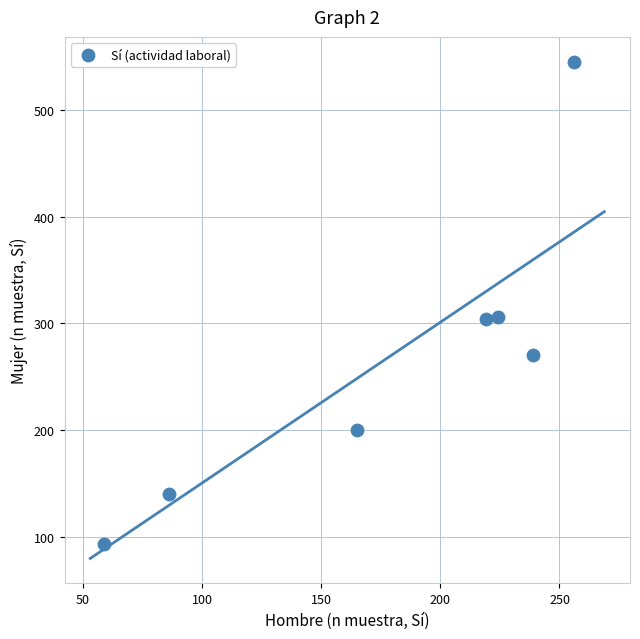

What is the average Y value?

265